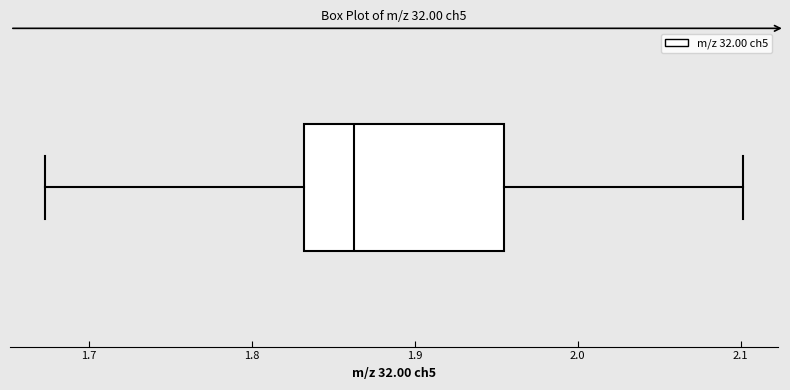

Read this box plot against the x-axis: the position of the median line, the range covered by the box, and the ends of both whiskers. The values are not printed on the chart, so give them approximately, as read against the axis.

median 1.86, box 1.83 to 1.95, whiskers 1.67 to 2.10